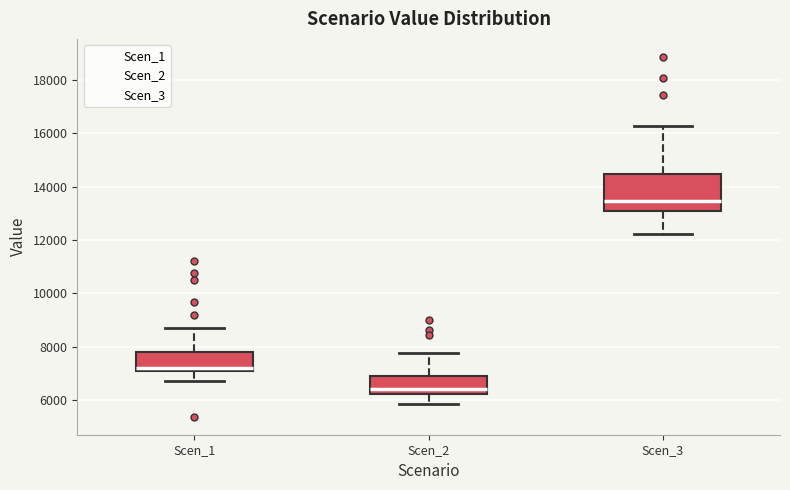

Which box has the lowest median line?

Scen_2